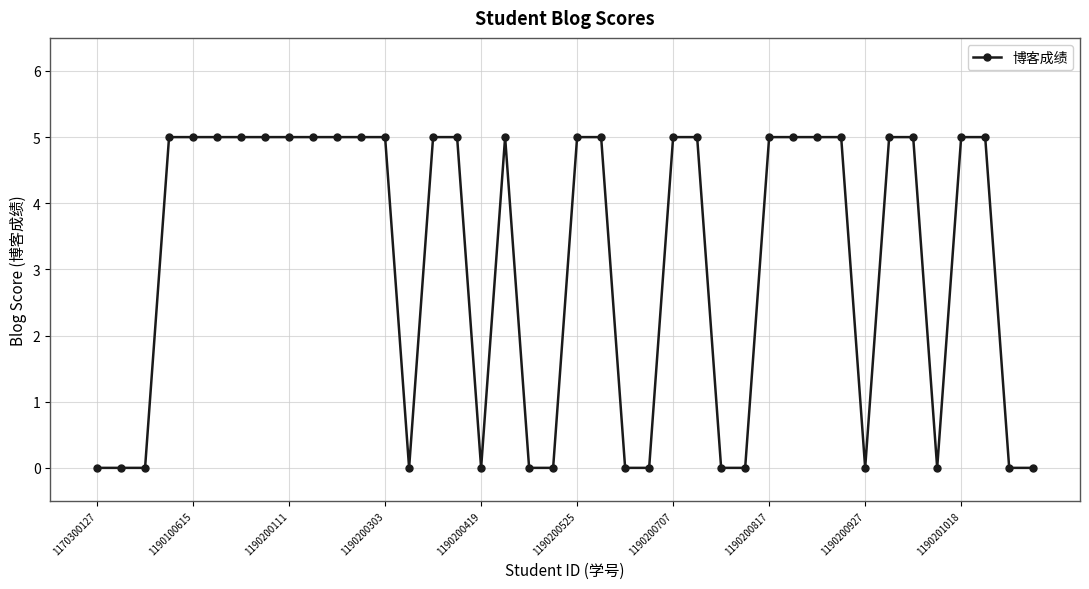

What is the average value?

3